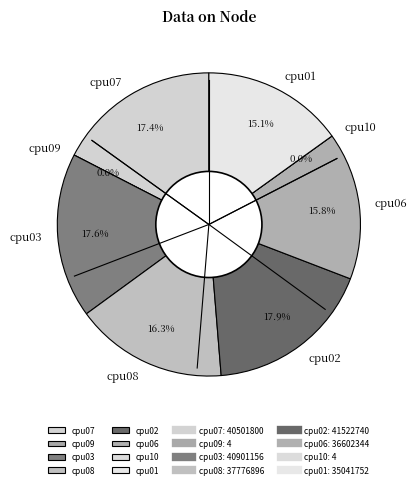

Which slice is the largest?

cpu02